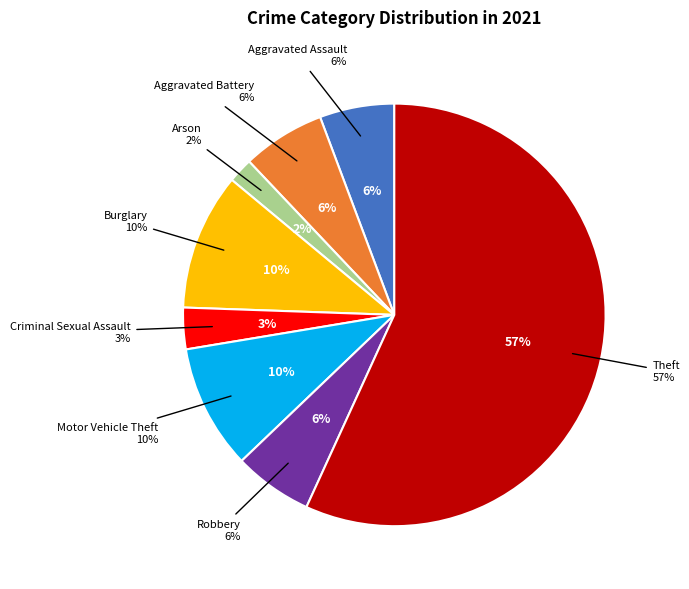

Rank the categories by value from highest to lowest.

Theft, Burglary, Motor Vehicle Theft, Aggravated Battery, Robbery, Aggravated Assault, Criminal Sexual Assault, Arson